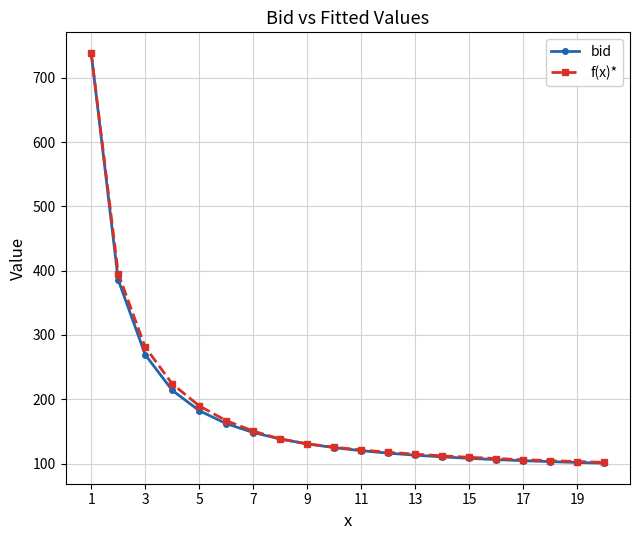

Which series has the widest spread of values?

bid